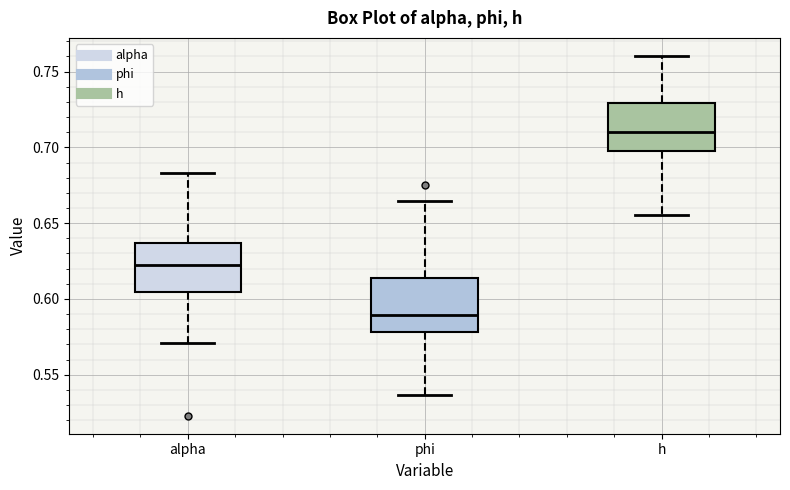

Which box's median line is the highest?

h